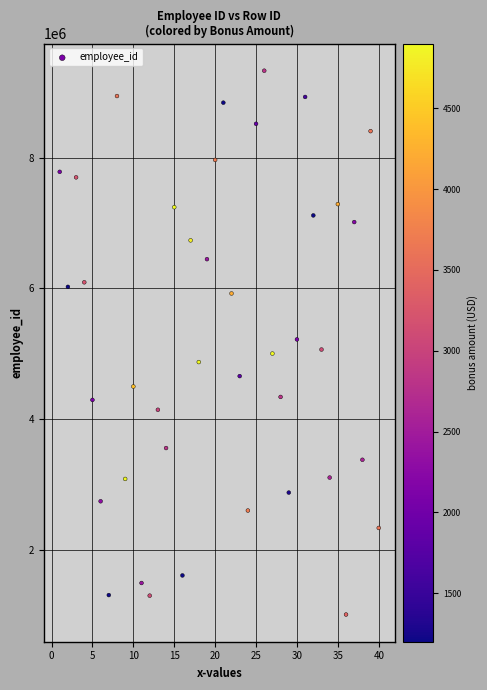

What is the range of Y values (max minus min)?

8316703